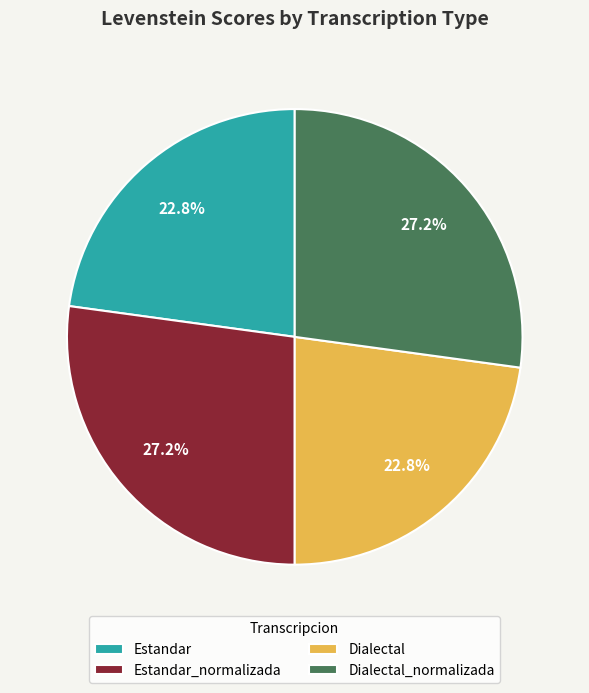

To the nearest percent, what is the difference between the Estandar and Estandar_normalizada slice percentages?

4%